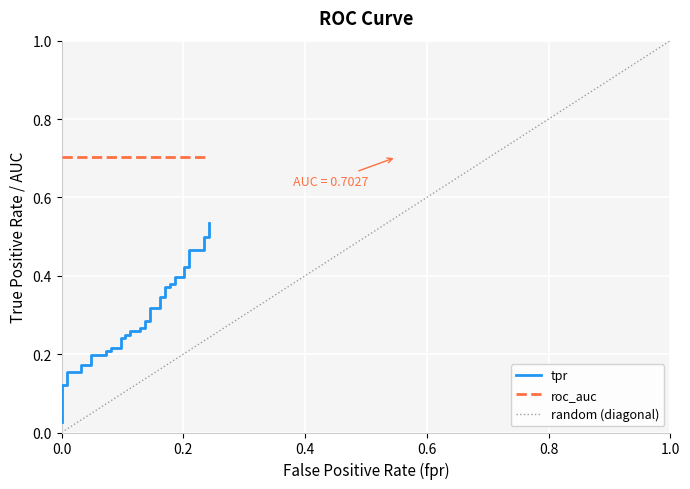

Which has a higher value, 0.0967741935483871 or 0.1854838709677419?

0.1854838709677419